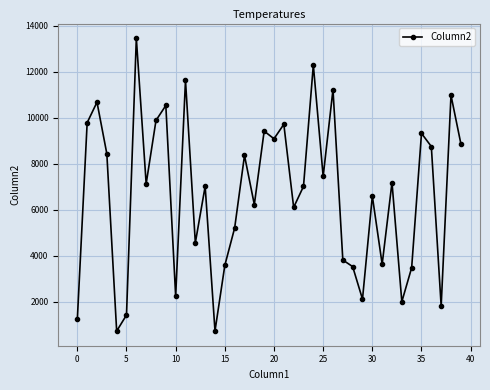

What is the smallest value displayed?

717